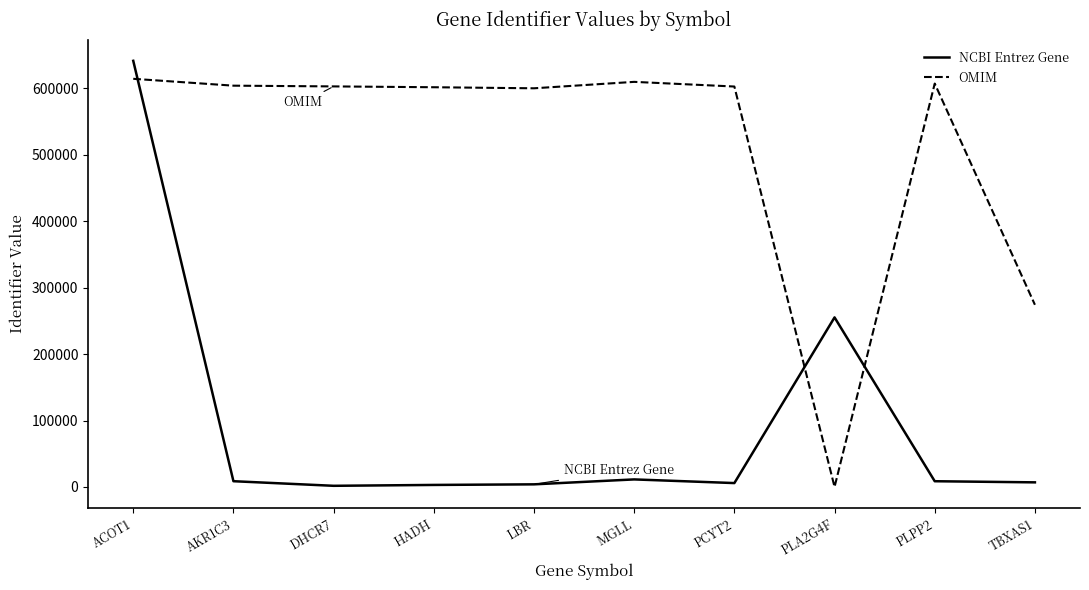

At which category is the sum across all series the highest?

ACOT1